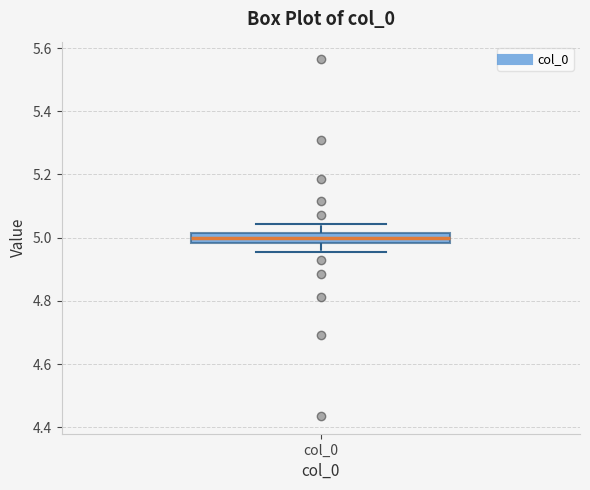

Where is the upper edge of the box for col_0 on the y-axis? The values are not printed on the chart, so give them approximately, as read against the axis.

5.02